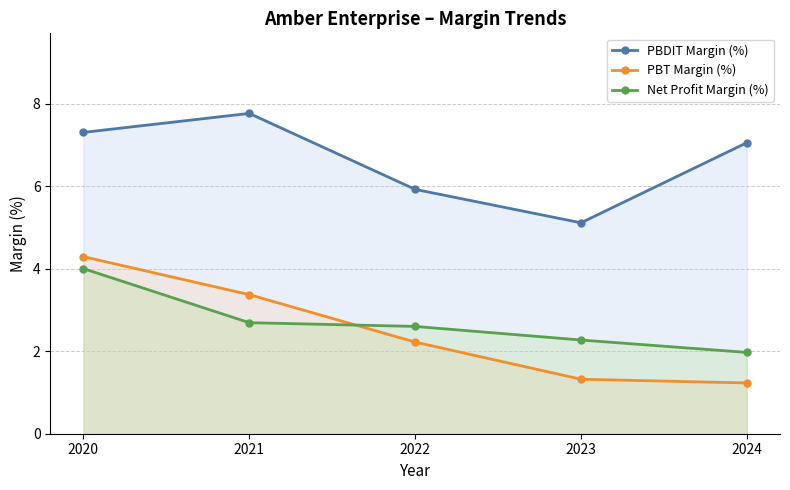

Reading right to left, list all the values displayed in this chart.

PBDIT Margin (%): 7.0	5.1	5.9	7.8	7.3
PBT Margin (%): 1.2	1.3	2.2	3.4	4.3
Net Profit Margin (%): 2.0	2.3	2.6	2.7	4.0